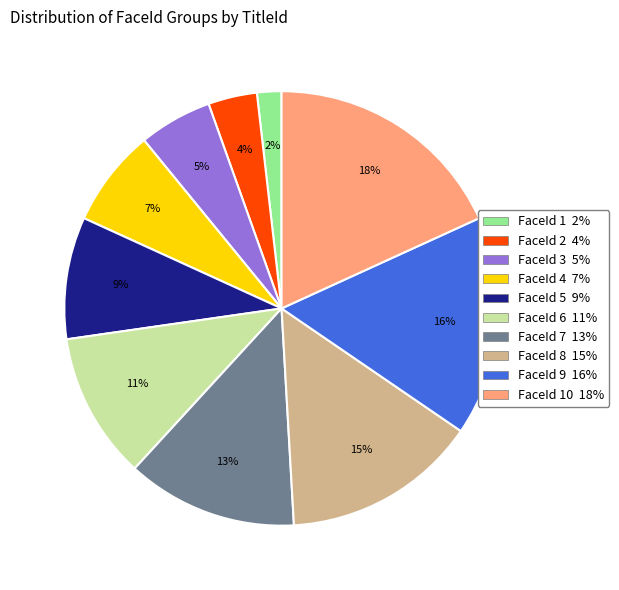

Is there any slice that represents more than half of the pie?

No